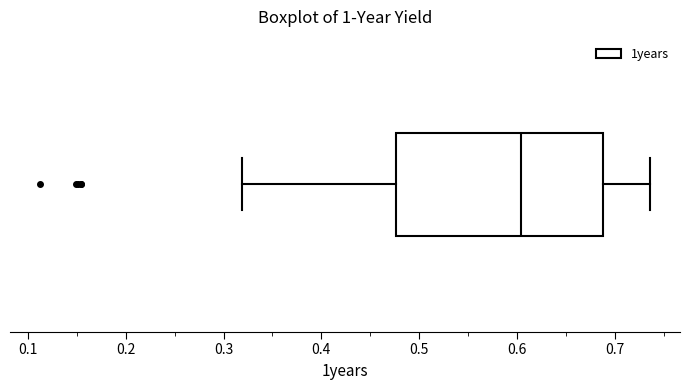

Where is the right edge of the box on the x-axis? The values are not printed on the chart, so give them approximately, as read against the axis.

0.69